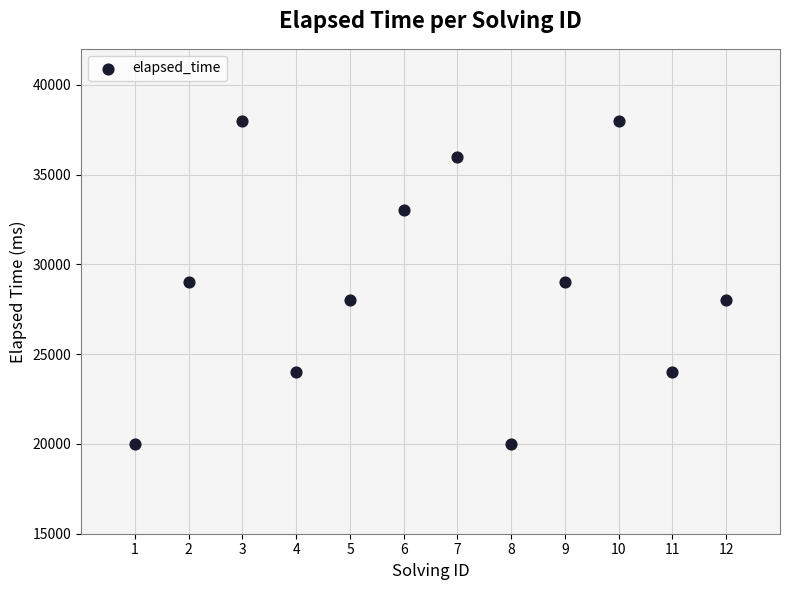

What is the range of Y values (max minus min)?

18000